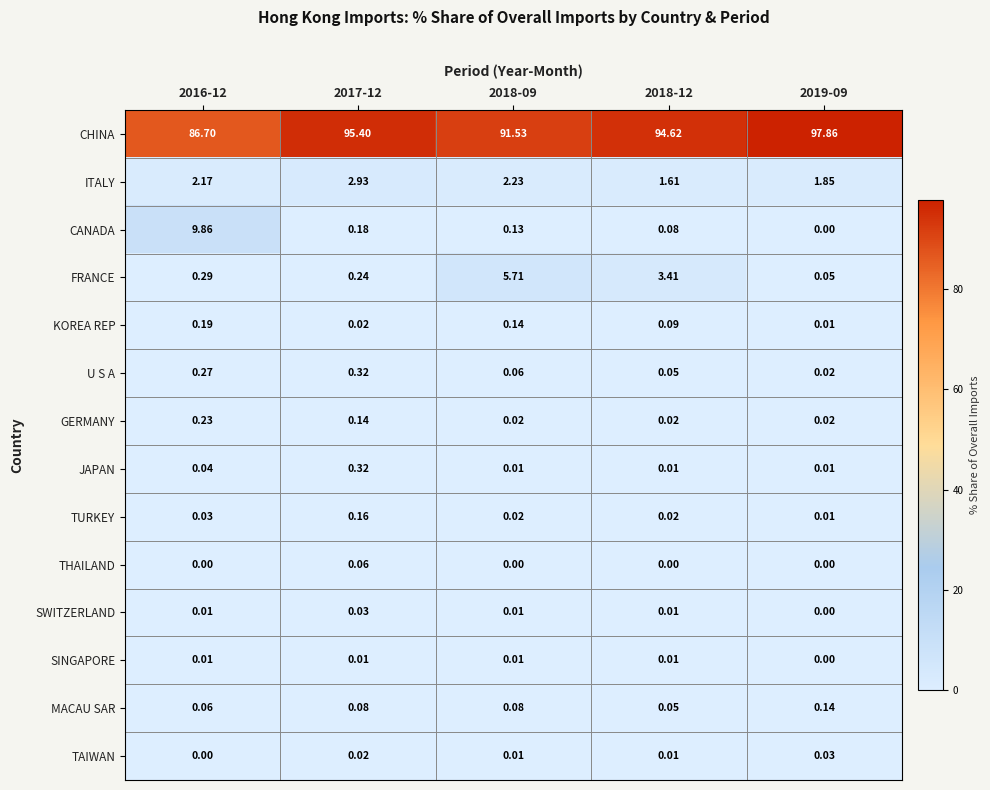

Is the value of ITALY at 2018-09 greater than the value of JAPAN at 2019-09?

Yes